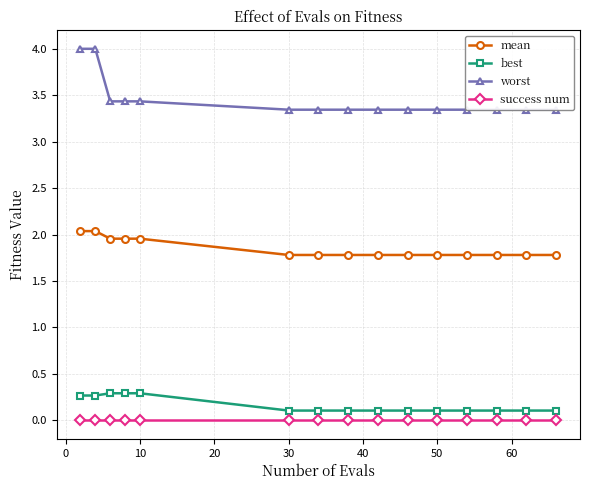

What is the difference between the second highest and minimum values in the best series?

0.2